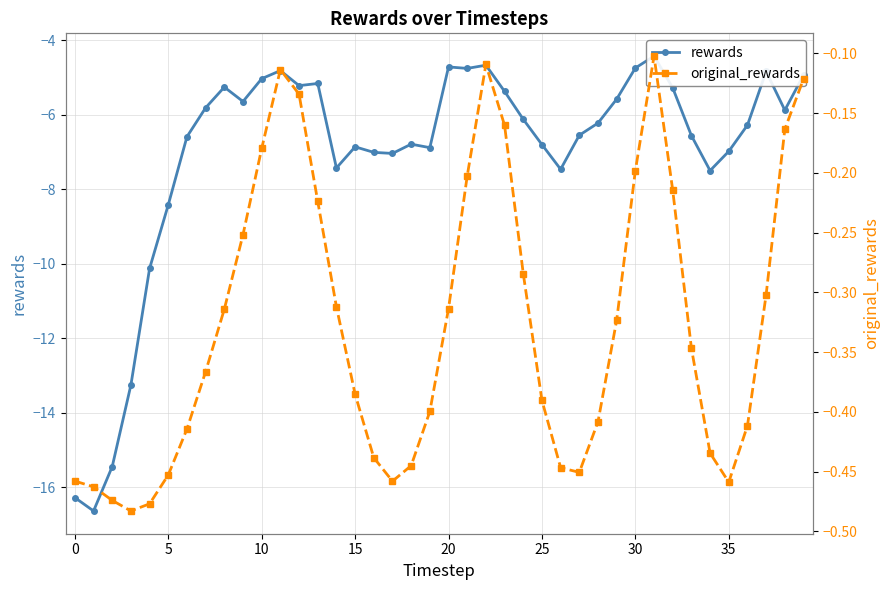

True or false: rewards has more than 1 points higher than both neighbors.

True